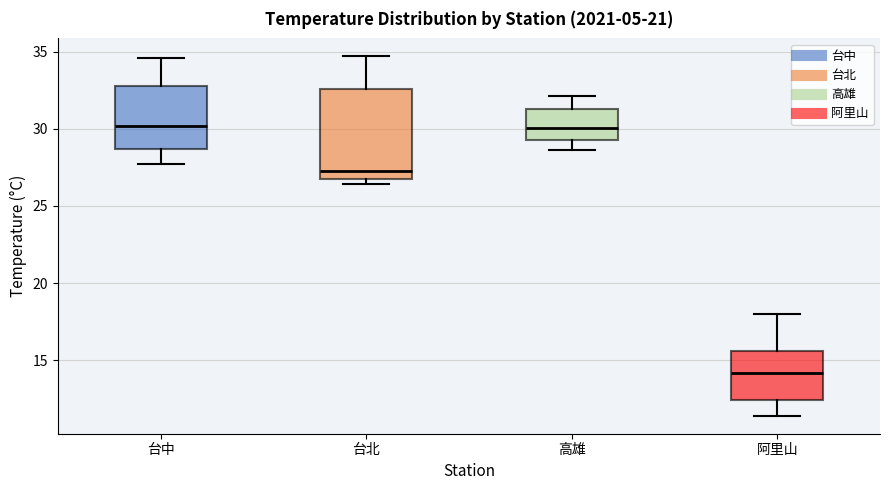

Where is the upper edge of the box for 台北 on the y-axis? The values are not printed on the chart, so give them approximately, as read against the axis.

32.5